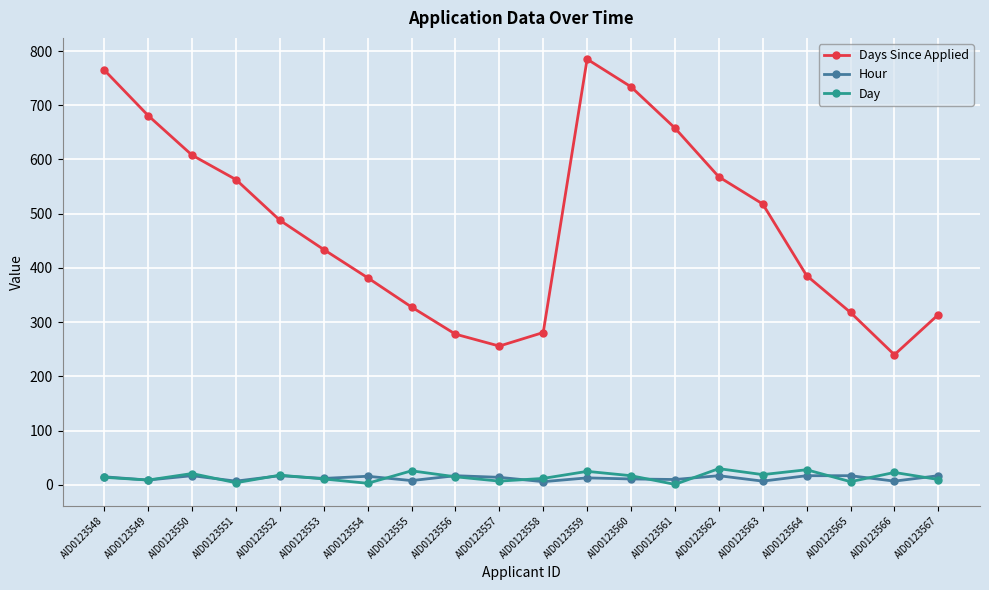

Where is the first local maximum for Days Since Applied?

AID0123559